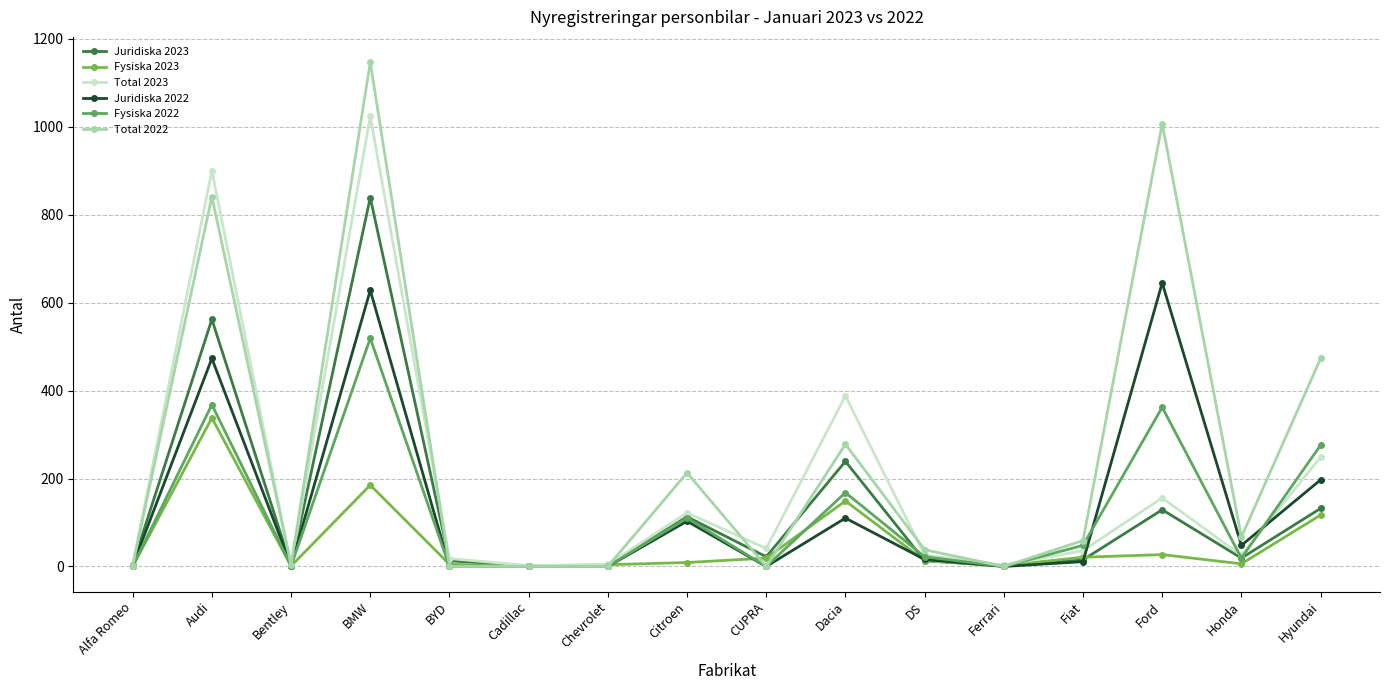

Which series has the largest total across all categories?

Total 2022